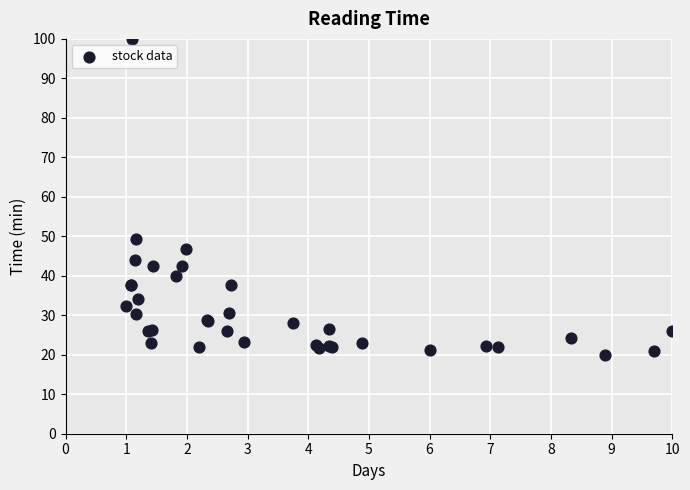

What Y value in the scatter plot is closest to 60?

49.2